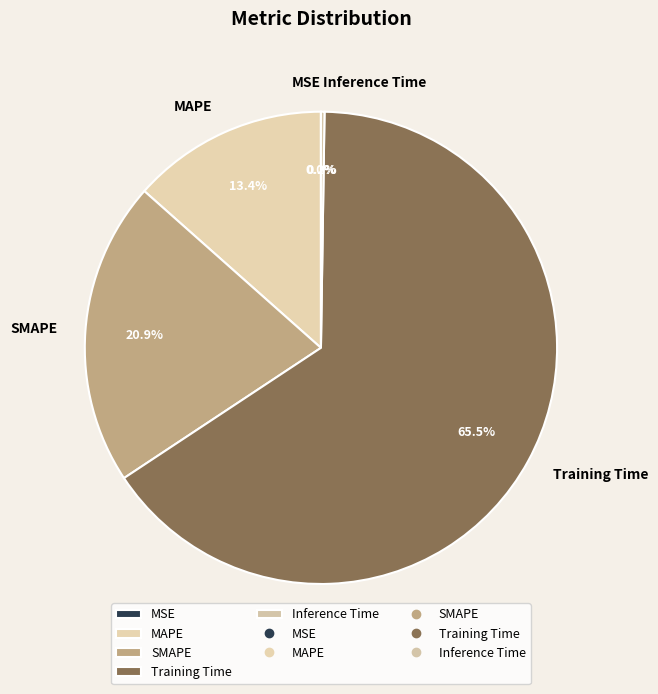

Which slice is the largest?

Training Time